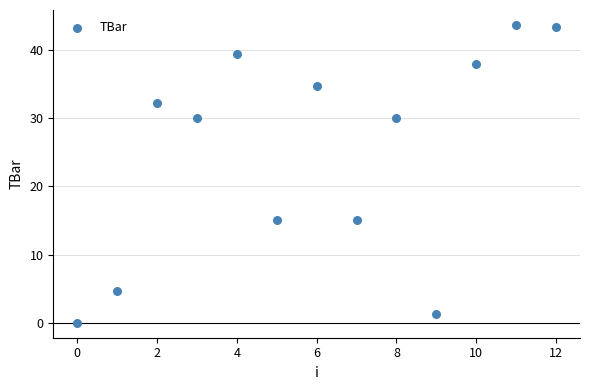

What is the range of Y values (max minus min)?

43.7